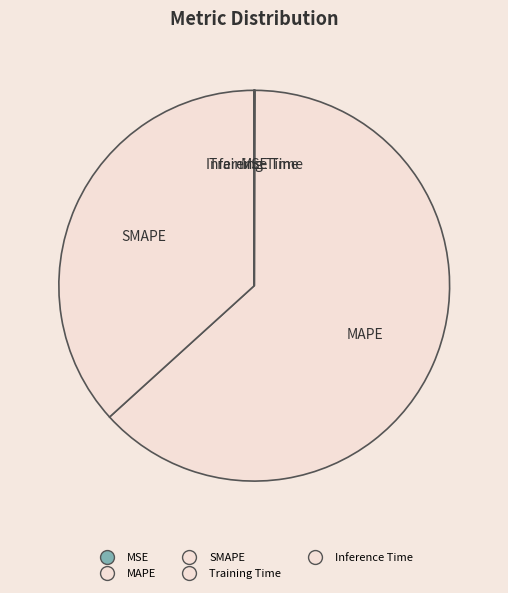

What is the largest slice in the pie chart?

MAPE